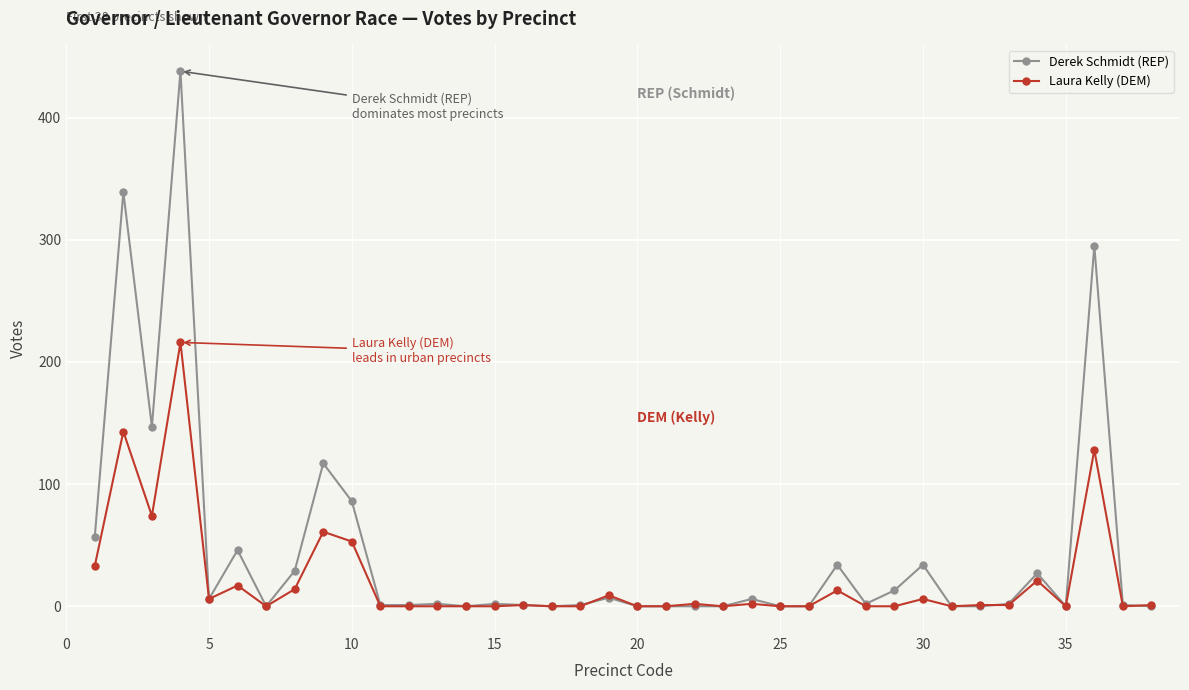

What is the maximum value shown in the chart?

438